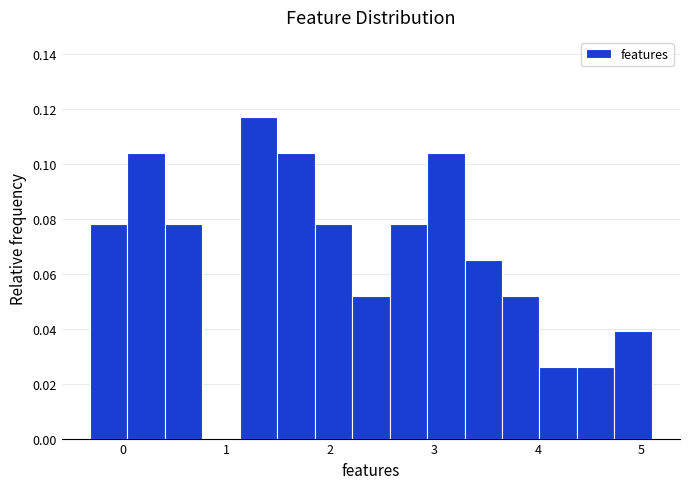

Around what value on the x-axis is the tallest bar? Give the approximate position of its centre, as read against the axis.

1.3